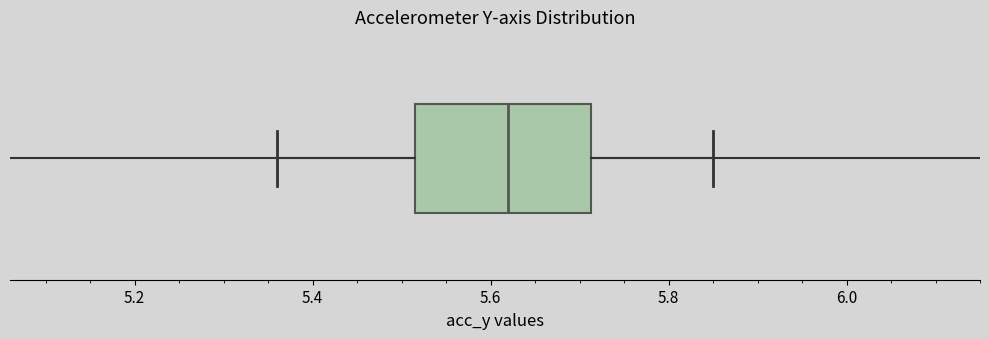

Where is the right edge of the box on the x-axis? The values are not printed on the chart, so give them approximately, as read against the axis.

5.72